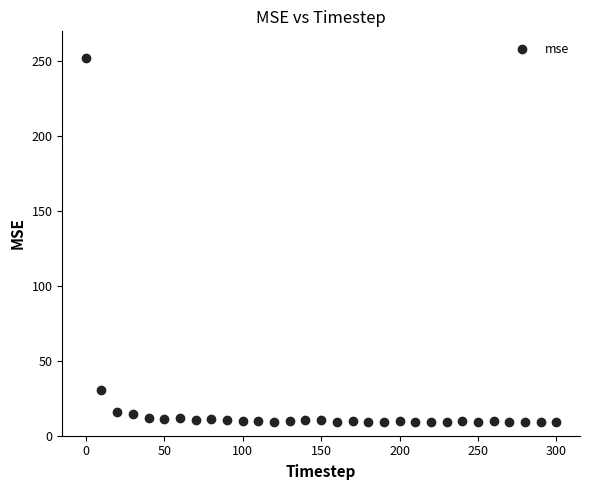

What Y value in the scatter plot is closest to 130?

30.4